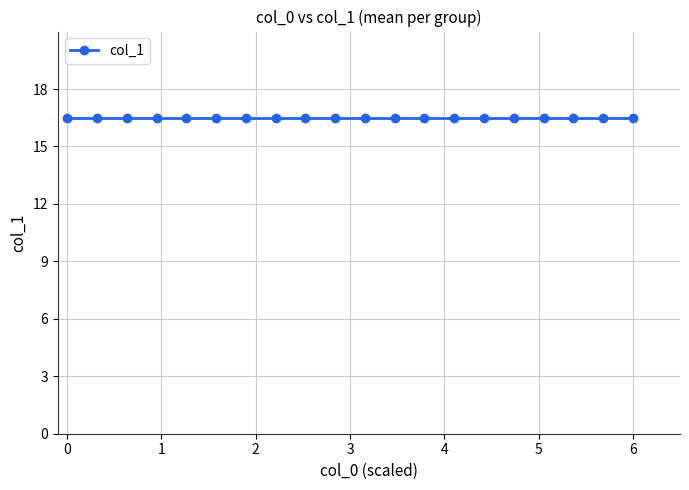

Count the number of data series in this chart.

1